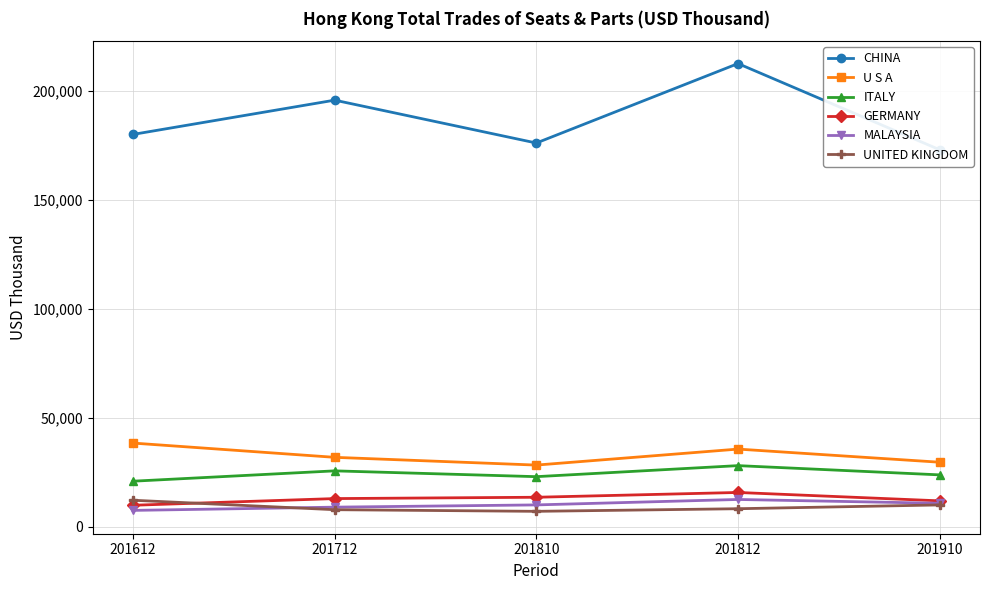

What is the sum of all CHINA values?

937770.2